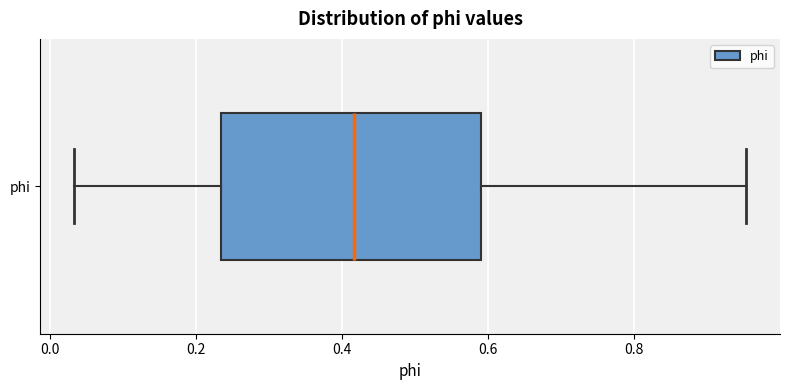

Read this box plot against the x-axis: the position of the median line, the range covered by the box, and the ends of both whiskers. The values are not printed on the chart, so give them approximately, as read against the axis.

median 0.42, box 0.24 to 0.60, whiskers 0.04 to 0.96